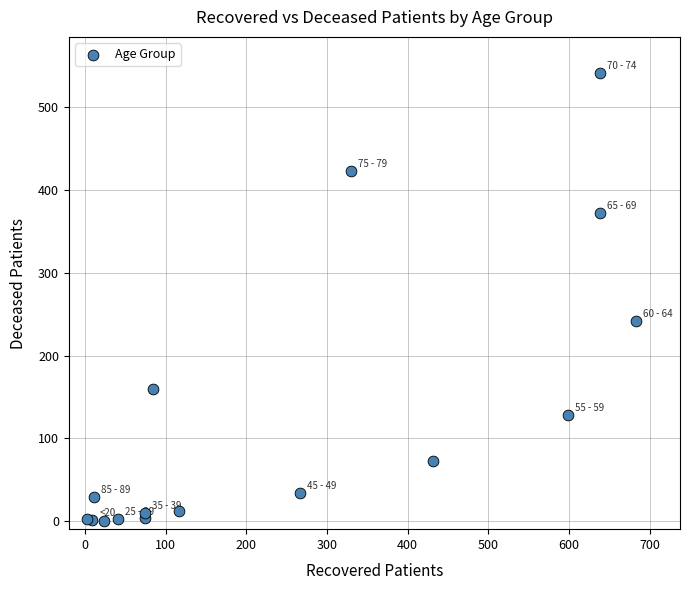

What Y value in the scatter plot is closest to 271?

242